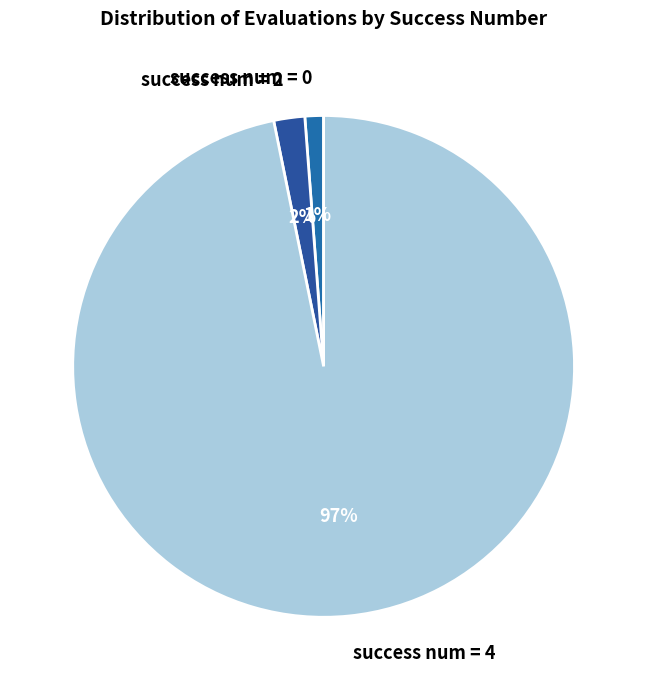

Which slice represents more than half of the pie?

success num = 4